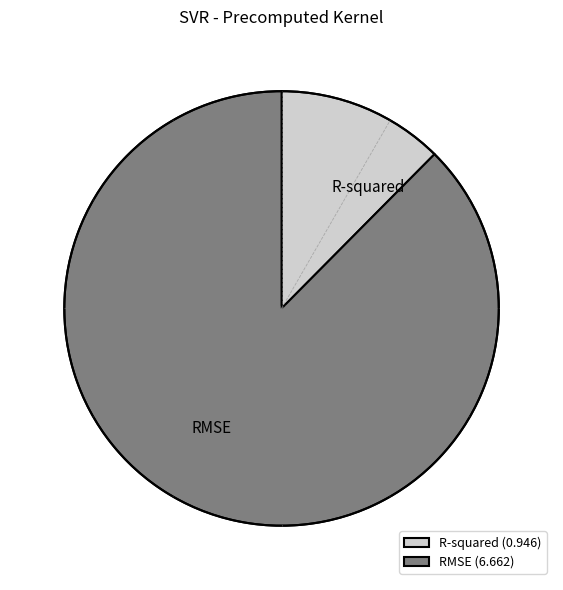

Rank the categories by value from highest to lowest.

RMSE, R-squared